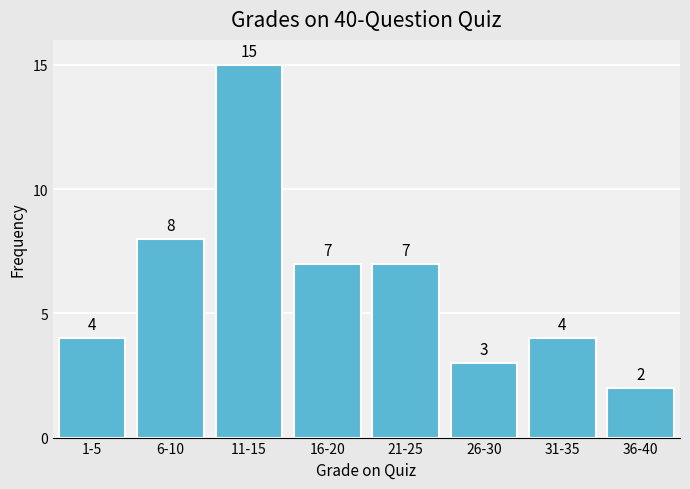

Reading left to right, list all the values displayed in this chart.

4	8	15	7	7	3	4	2